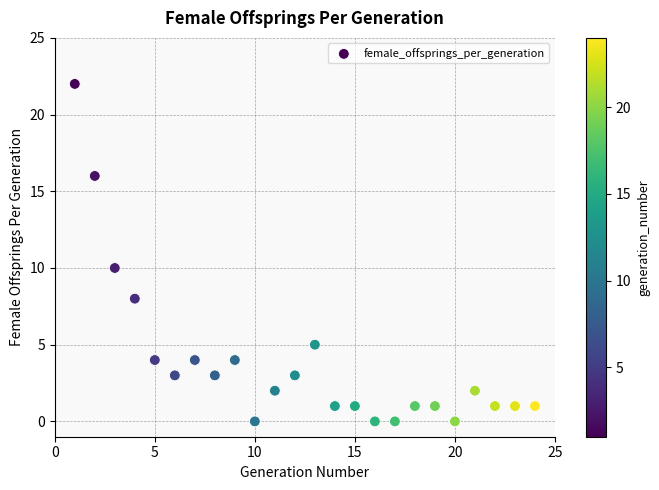

What Y value in the scatter plot is closest to 11?

10